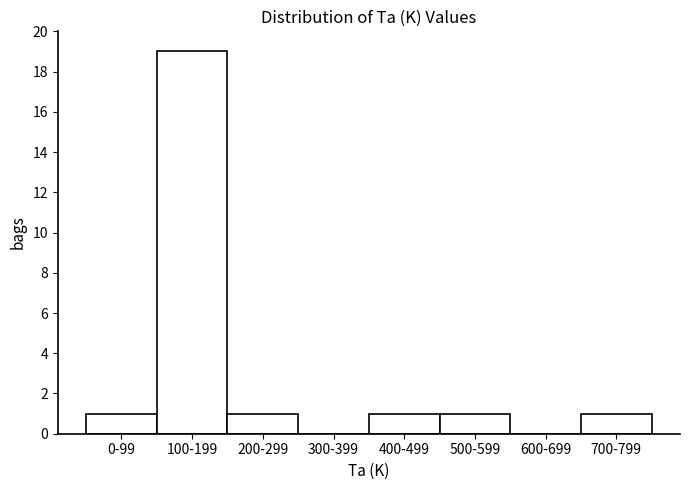

Reading left to right, transcribe all the data shown in this chart.

0-99=1	100-199=19	200-299=1	300-399=0	400-499=1	500-599=1	600-699=0	700-799=1